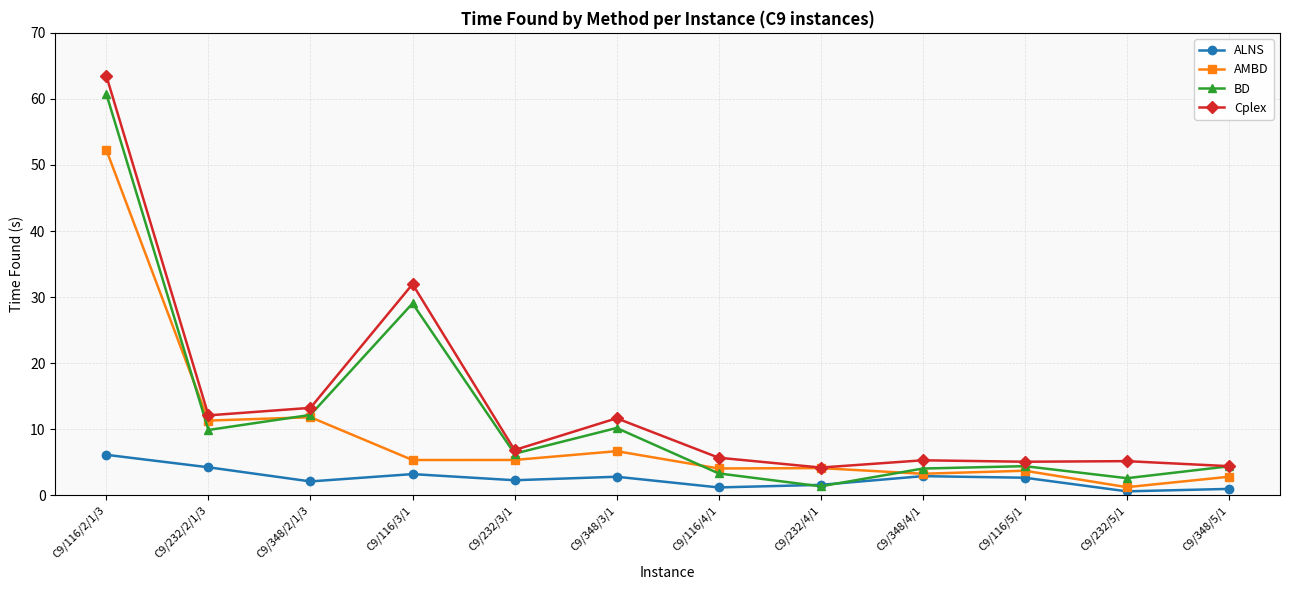

Rank the series by their maximum value, from lowest to highest.

ALNS, AMBD, BD, Cplex